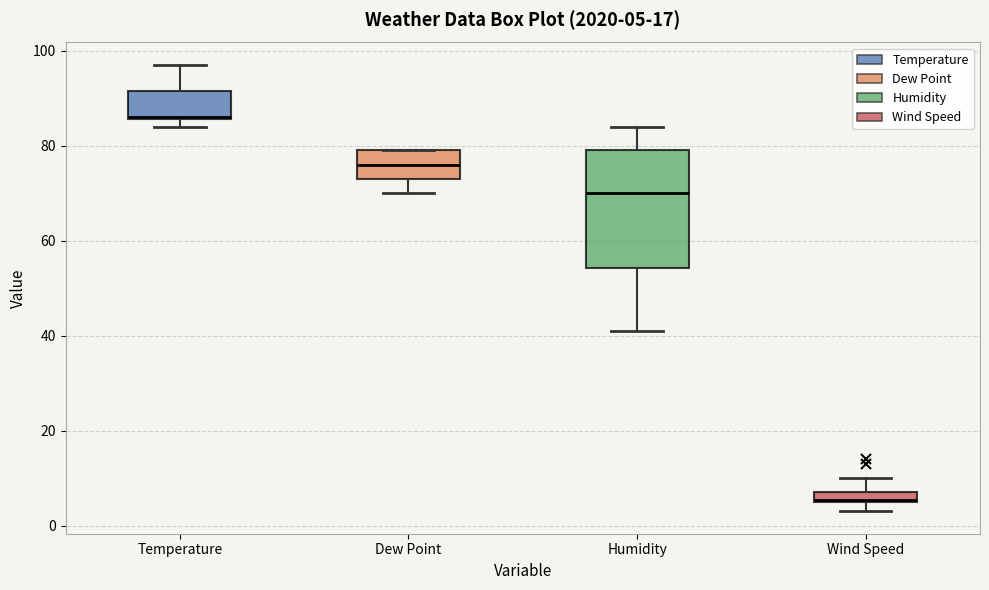

Which box has the highest median line?

Temperature